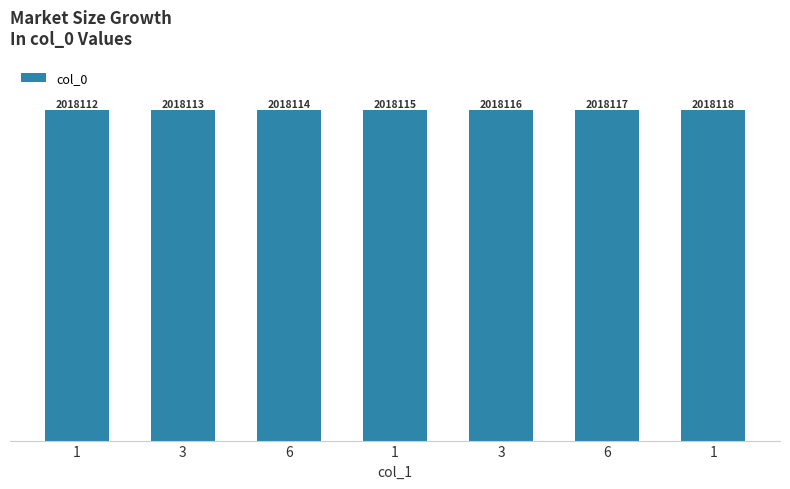

Does the chart contain any negative values?

No